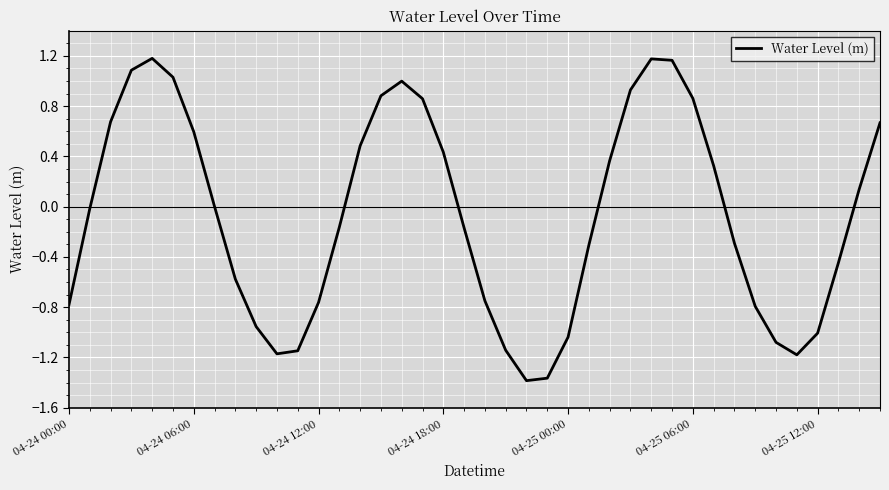

Where is the first local minimum?

10